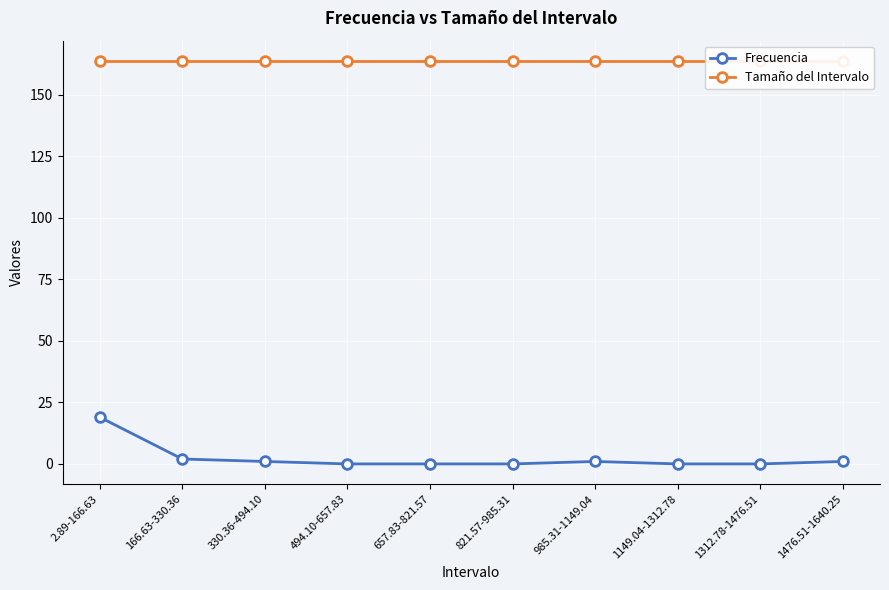

True or false: Frecuencia has a value of 26.8 at 2.89-166.63.

False